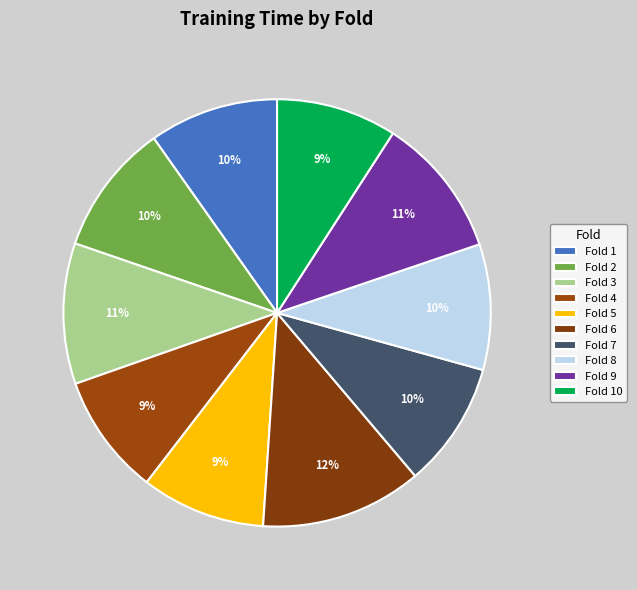

Count the number of slices in the pie.

10